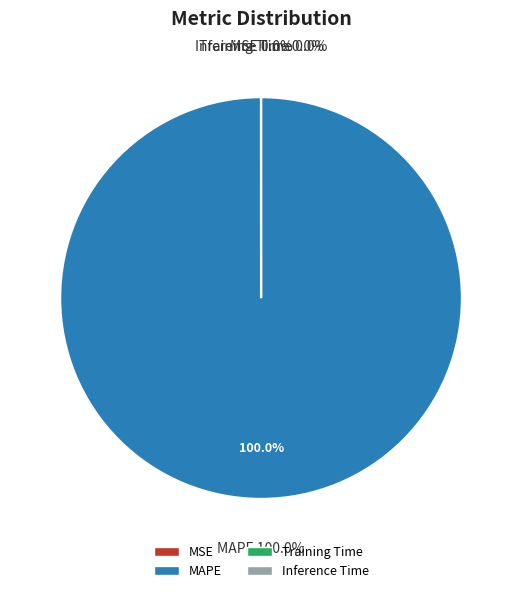

Rank the categories by value from lowest to highest.

Inference Time, Training Time, MSE, MAPE